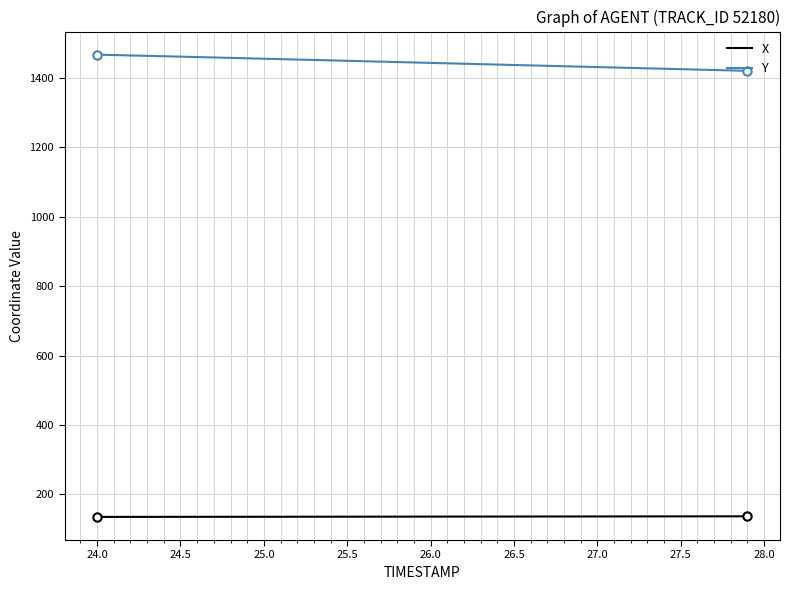

List the series in order of their overall mean, highest first.

Y, X